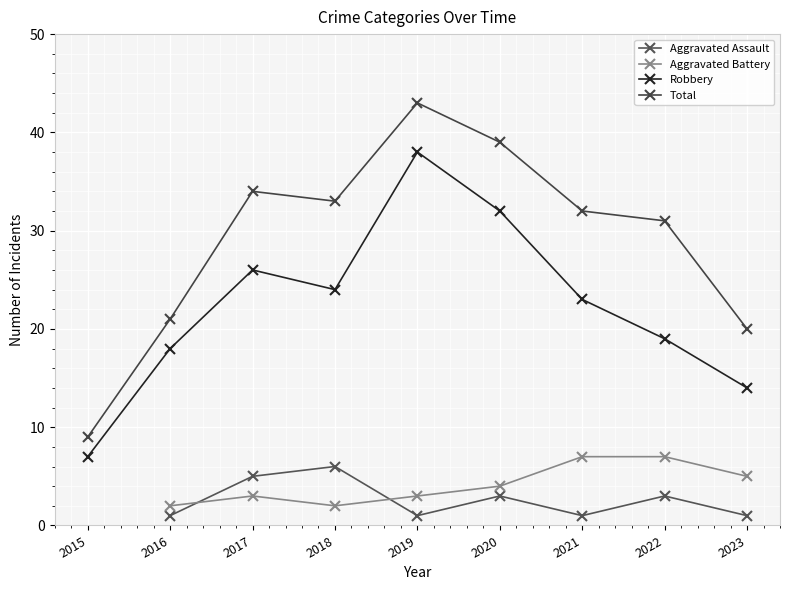

In Aggravated Battery, how many points are lower than both neighbors (excluding endpoints)?

1